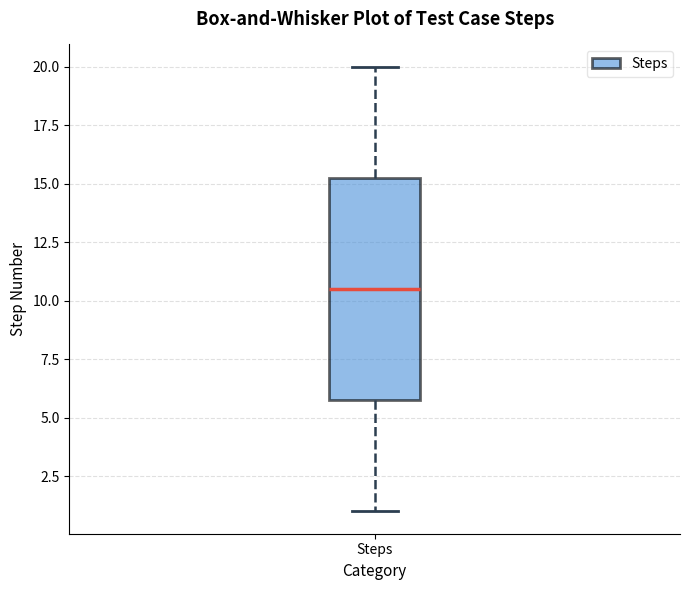

Transcribe this box plot: give where the median line is, the range the box spans, and where the two whiskers end, as read against the y-axis. The values are not printed on the chart, so give them approximately, as read against the axis.

median 10.5, box 6.0 to 15.5, whiskers 1.0 to 20.0